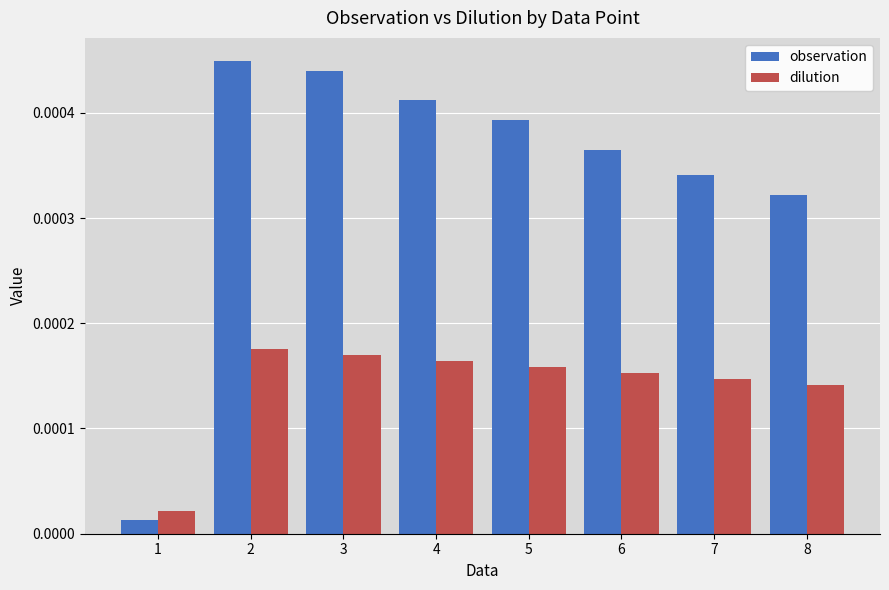

Rank the series by their average value, from highest to lowest.

observation, dilution